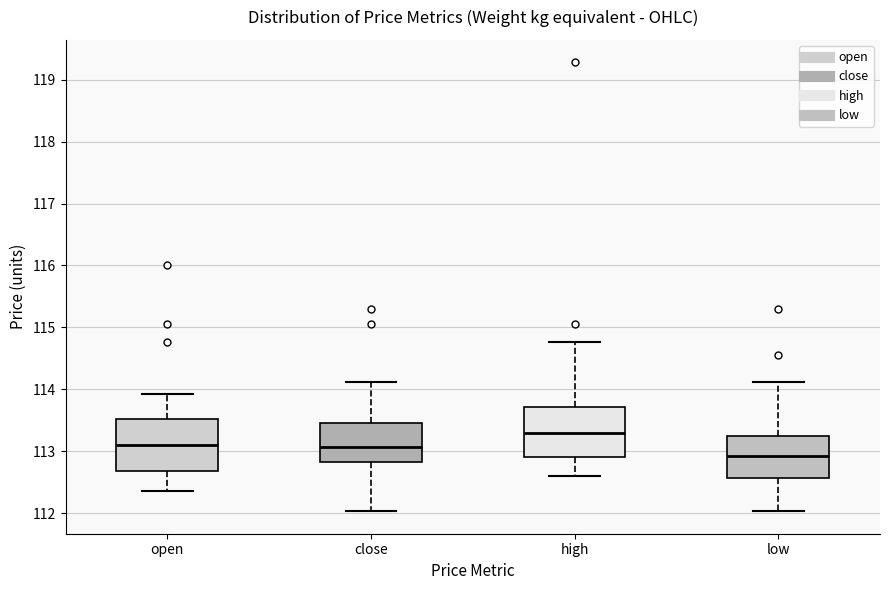

Which box's median line is the highest?

high